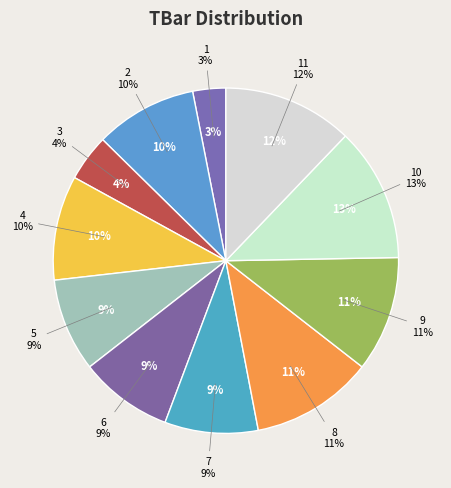

To the nearest percent, what portion does 3 represent?

4%